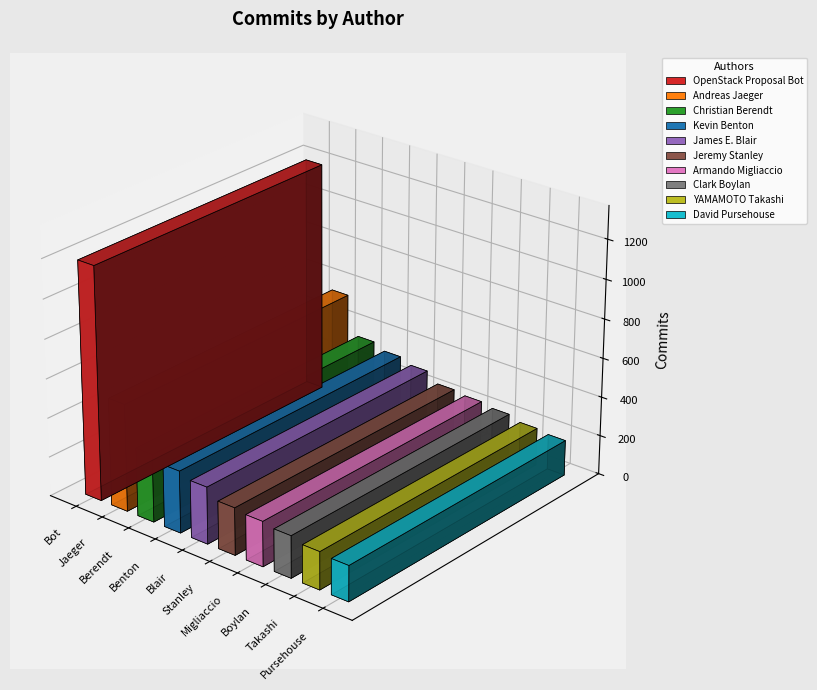

The value at Christian Berendt is 346. True or false?

True